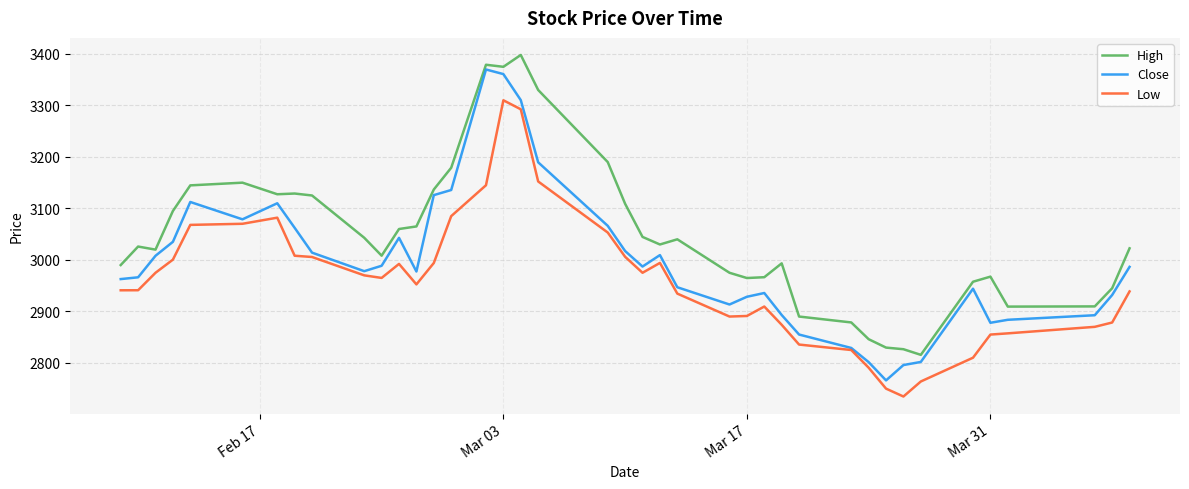

Rank the series by their average value, from highest to lowest.

High, Close, Low